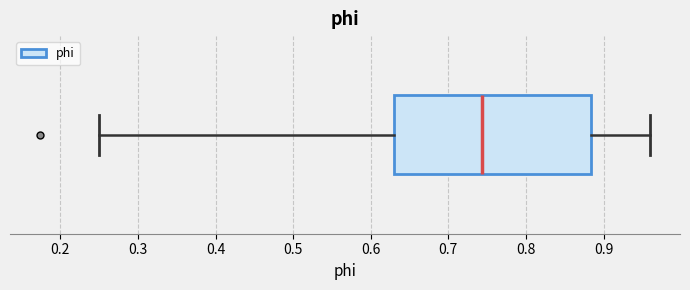

Read this box plot against the x-axis: the position of the median line, the range covered by the box, and the ends of both whiskers. The values are not printed on the chart, so give them approximately, as read against the axis.

median 0.74, box 0.63 to 0.88, whiskers 0.25 to 0.96